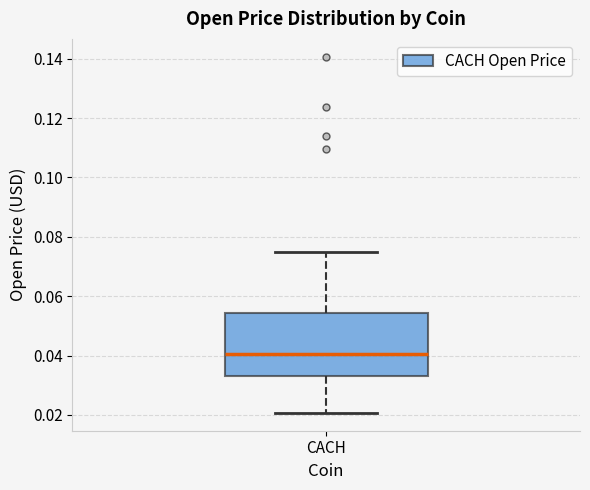

Read this box plot against the y-axis: the position of the median line, the range covered by the box, and the ends of both whiskers. The values are not printed on the chart, so give them approximately, as read against the axis.

median 0.040, box 0.034 to 0.054, whiskers 0.020 to 0.074